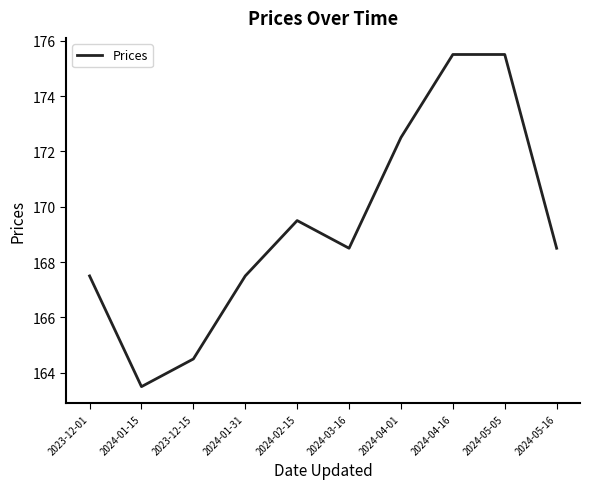

What position from the left is 2024-05-05?

9